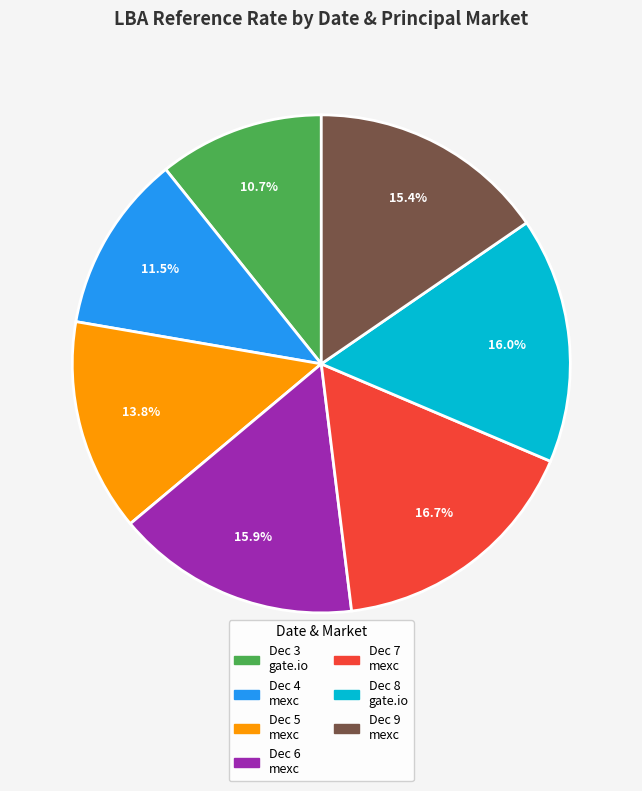

Is there any slice that represents more than half of the pie?

No